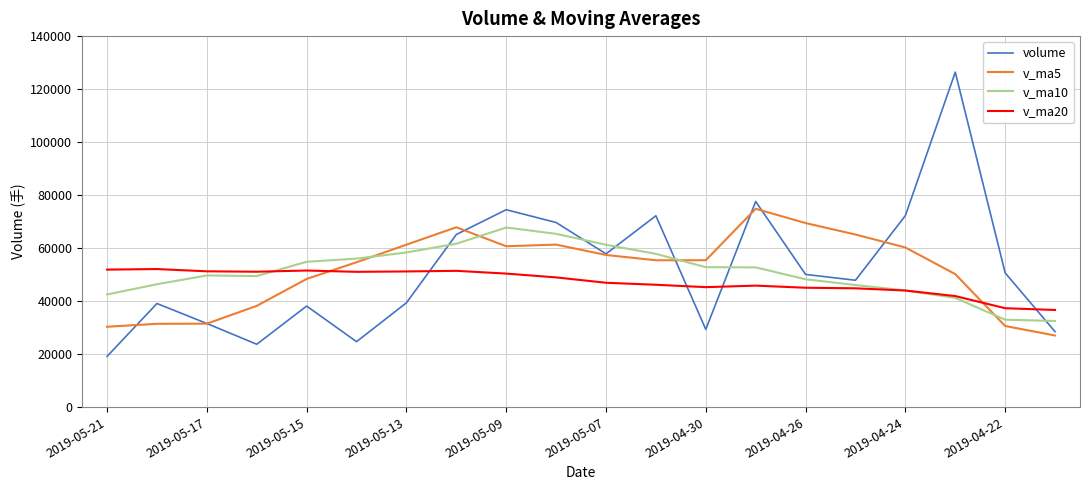

True or false: volume and v_ma20 intersect in this chart.

True